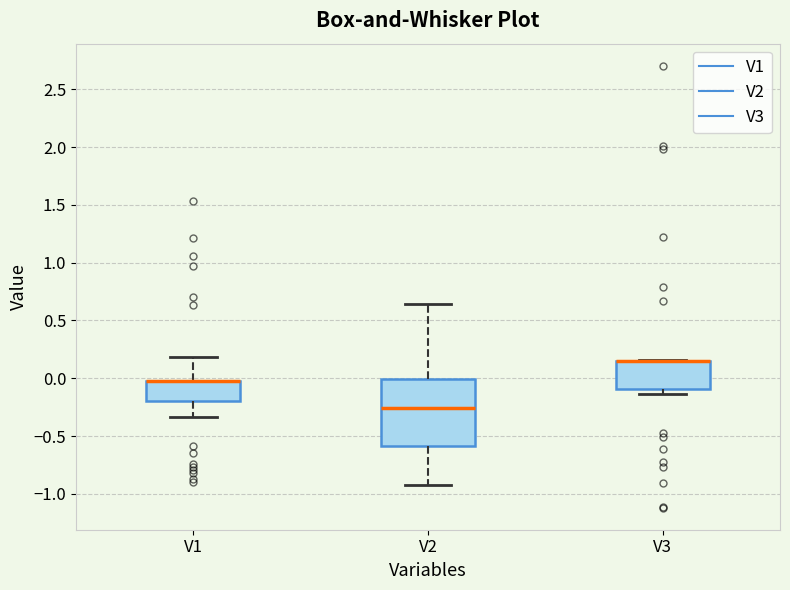

Where is the lower edge of the box for V1 on the y-axis? The values are not printed on the chart, so give them approximately, as read against the axis.

-0.20